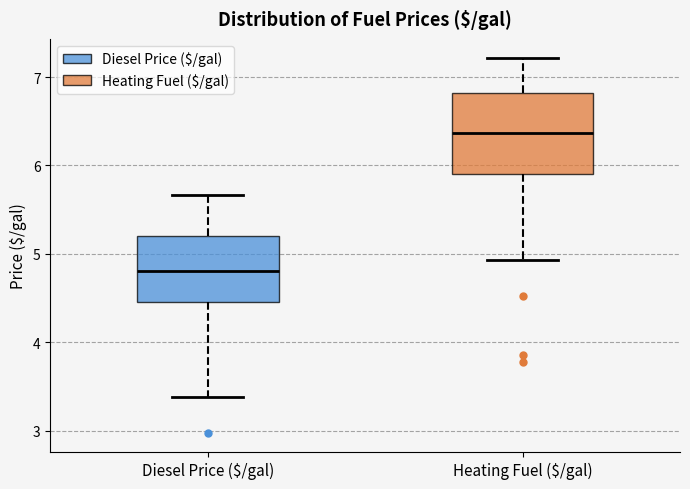

Reading left to right, transcribe this box plot: for each box, give where its median line is, the range the box spans, and where its two whiskers end, as read against the y-axis. The values are not printed on the chart, so give them approximately, as read against the axis.

Diesel Price ($/gal): median 4.8, box 4.5 to 5.2, whiskers 3.4 to 5.7
Heating Fuel ($/gal): median 6.4, box 5.9 to 6.8, whiskers 4.9 to 7.2